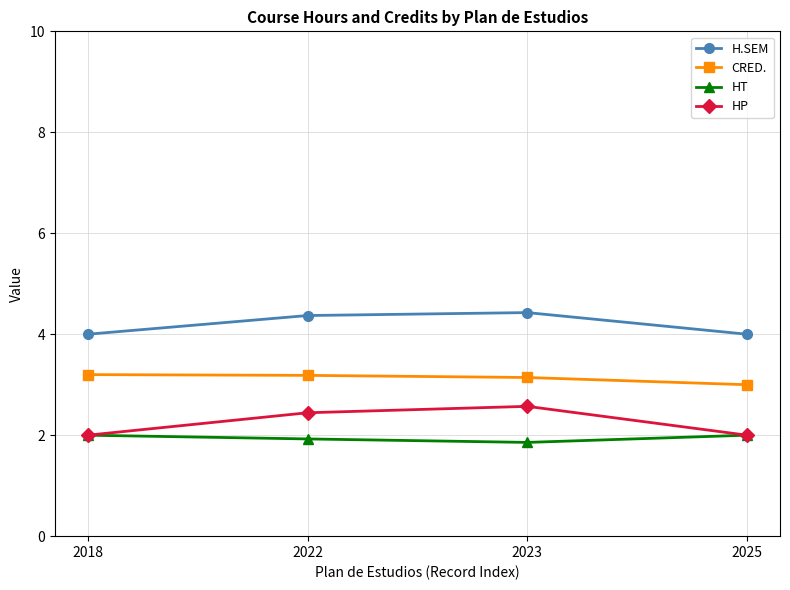

Between 2018 and 2022, which series saw the biggest shift?

HP